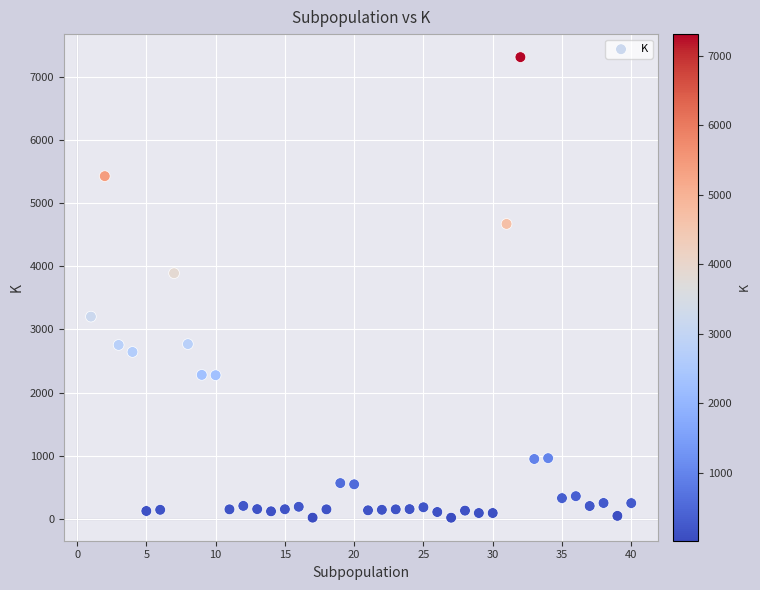

What is the range of Y values (max minus min)?

7295